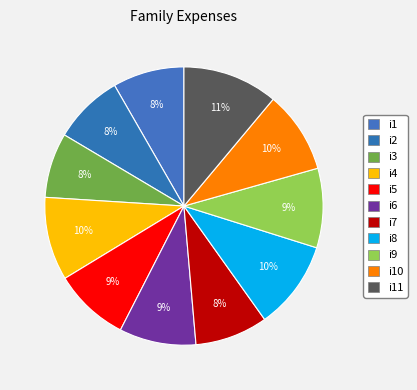

To the nearest percent, what portion does i9 represent?

9%